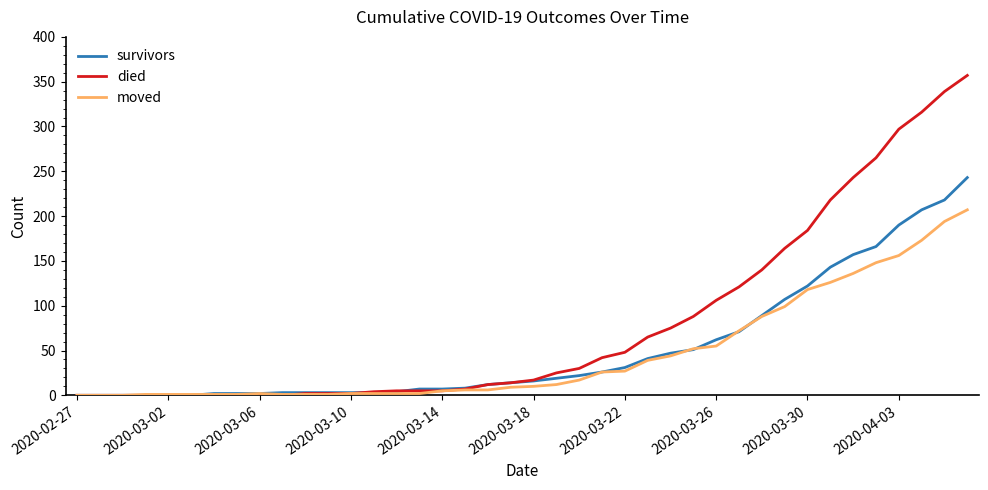

Rank the series by their maximum value, from highest to lowest.

died, survivors, moved